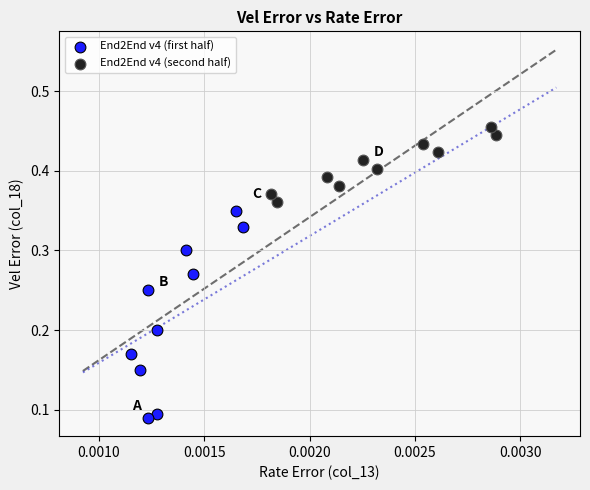

Which series has the widest spread of Y values?

End2End v4 (first half)